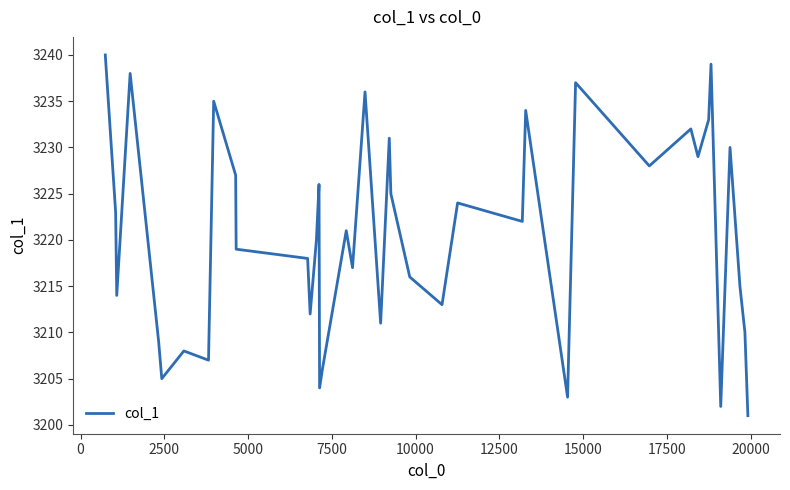

What is the minimum value shown in the chart?

3201